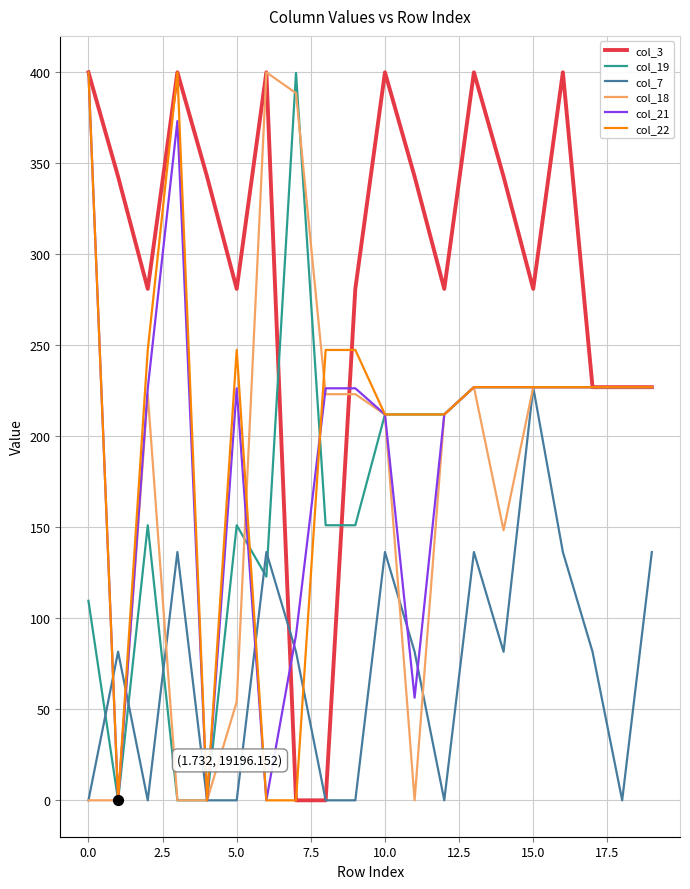

Which series has the largest total across all categories?

col_3